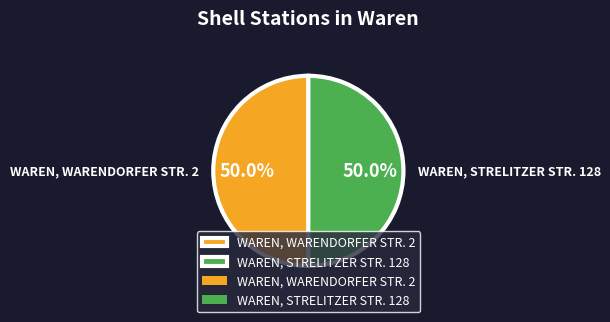

Approximately how many times larger is the value at WAREN, STRELITZER STR. 128 compared to WAREN, WARENDORFER STR. 2?

1.0